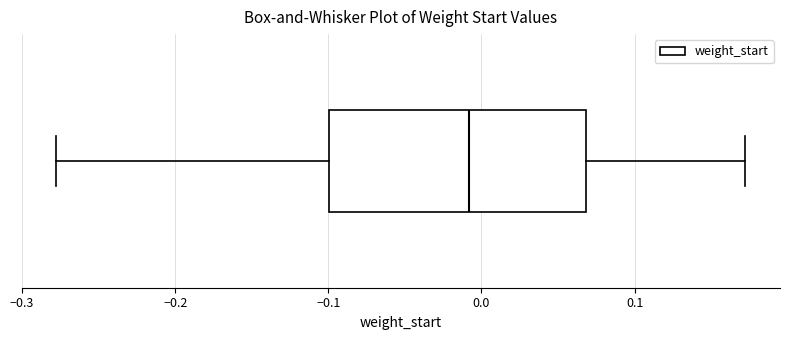

Transcribe this box plot: give where the median line is, the range the box spans, and where the two whiskers end, as read against the x-axis. The values are not printed on the chart, so give them approximately, as read against the axis.

median -0.01, box -0.10 to 0.07, whiskers -0.28 to 0.17